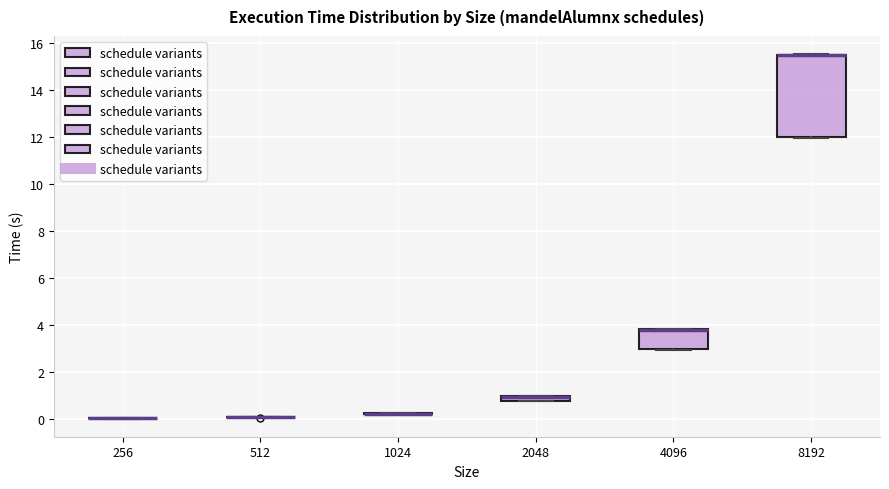

Which box is the tallest, from its lower edge to its upper edge?

8192